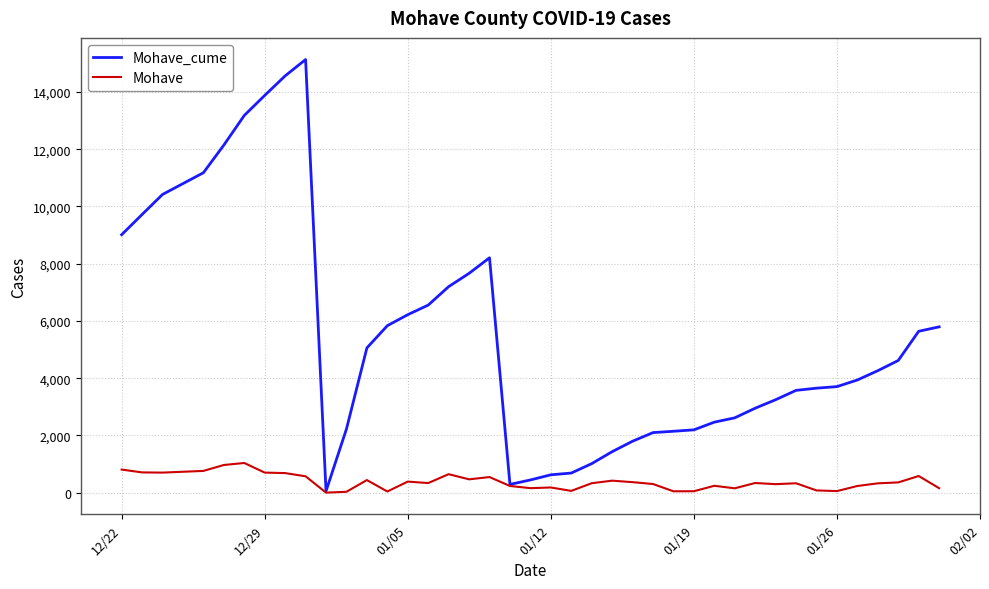

List the series in order of their peak value, lowest first.

Mohave, Mohave_cume